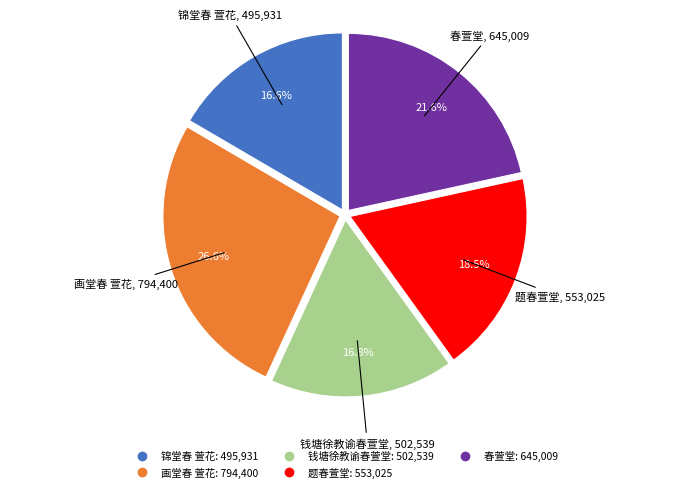

Is 春萱堂 the majority of the pie?

No